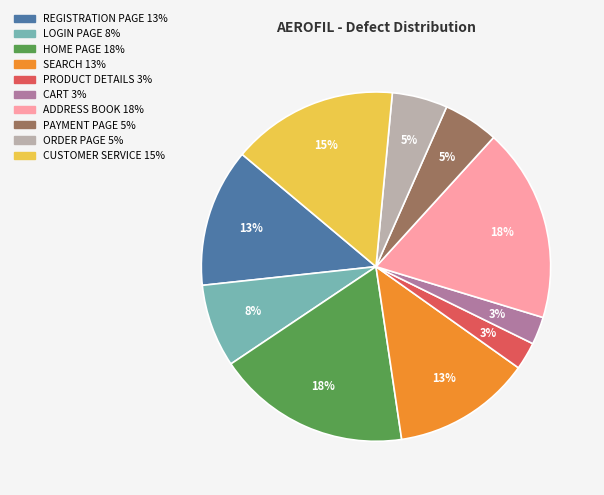

How many segments does this pie chart have?

10